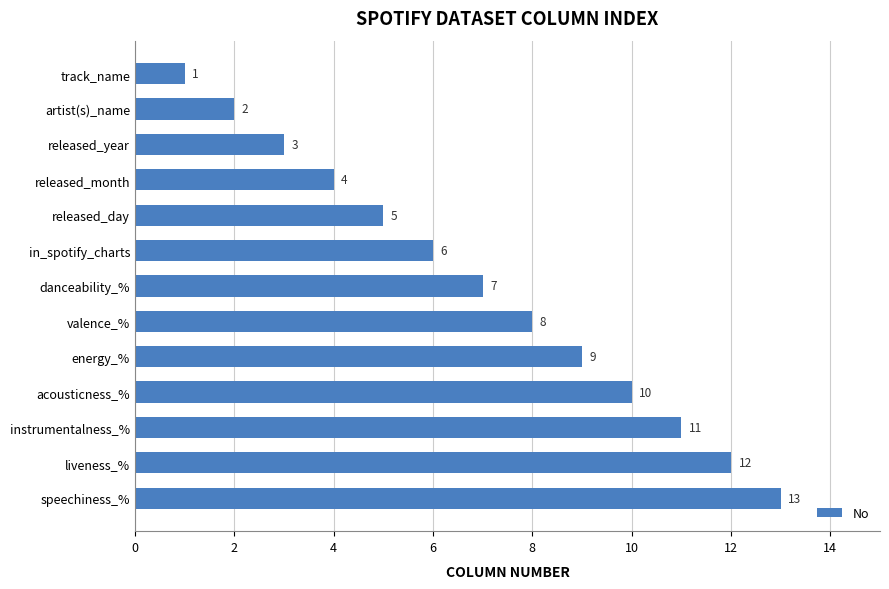

List the labels in order of value, smallest first.

track_name, artist(s)_name, released_year, released_month, released_day, in_spotify_charts, danceability_%, valence_%, energy_%, acousticness_%, instrumentalness_%, liveness_%, speechiness_%